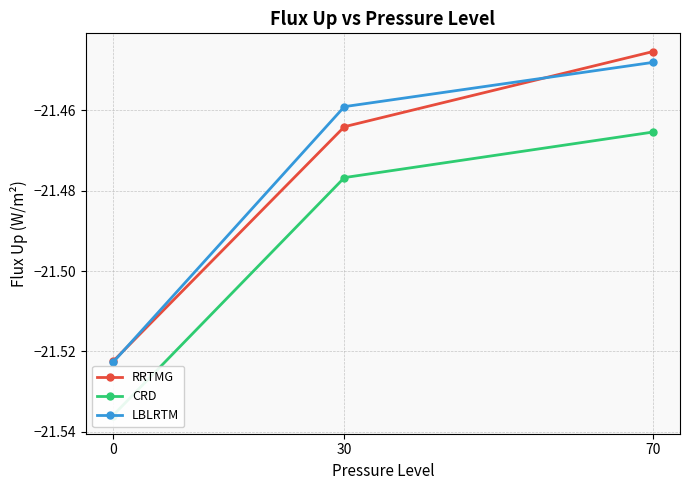

Between 70 and 30, which series saw the biggest shift?

RRTMG